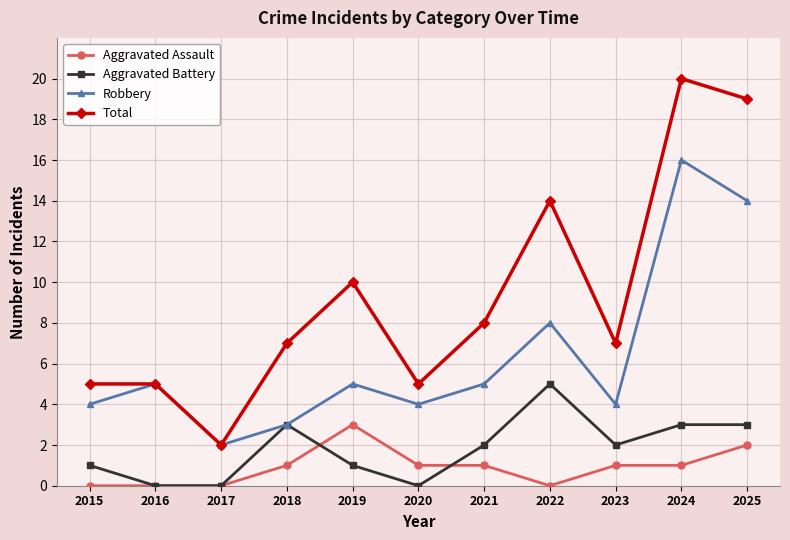

What is the minimum value for Robbery?

2